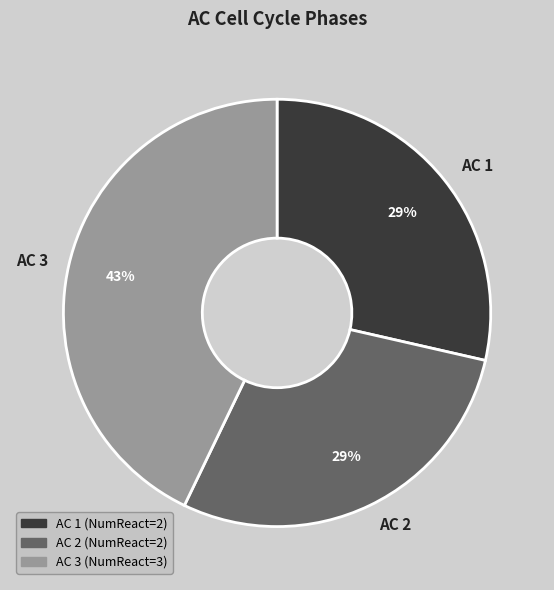

The AC 2 slice represents 16% of the pie. True or false?

False